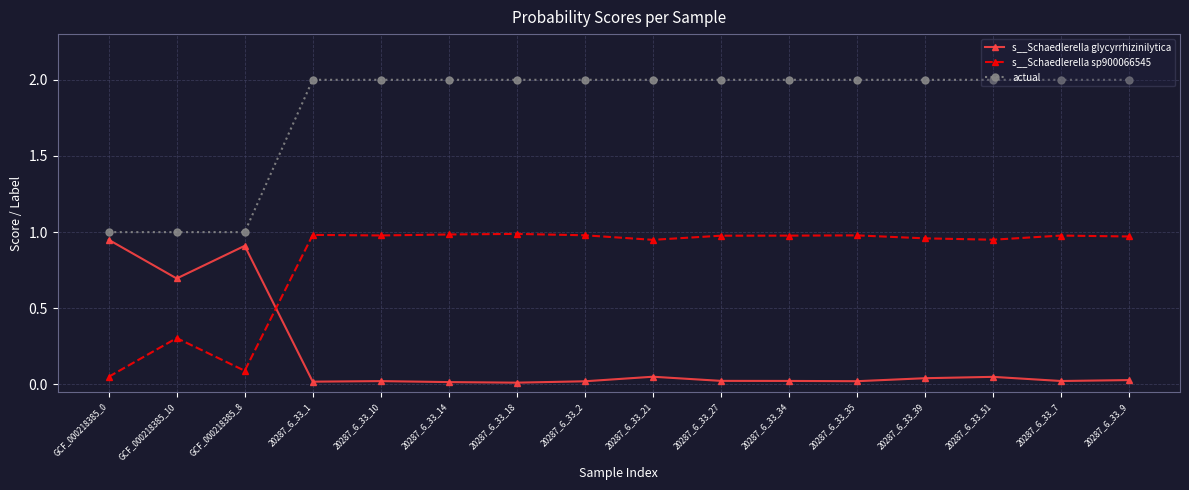

Where do s__Schaedlerella glycyrrhizinilytica and s__Schaedlerella sp900066545 first cross each other?

GCF_000218385_8 and 20287_6_33_1